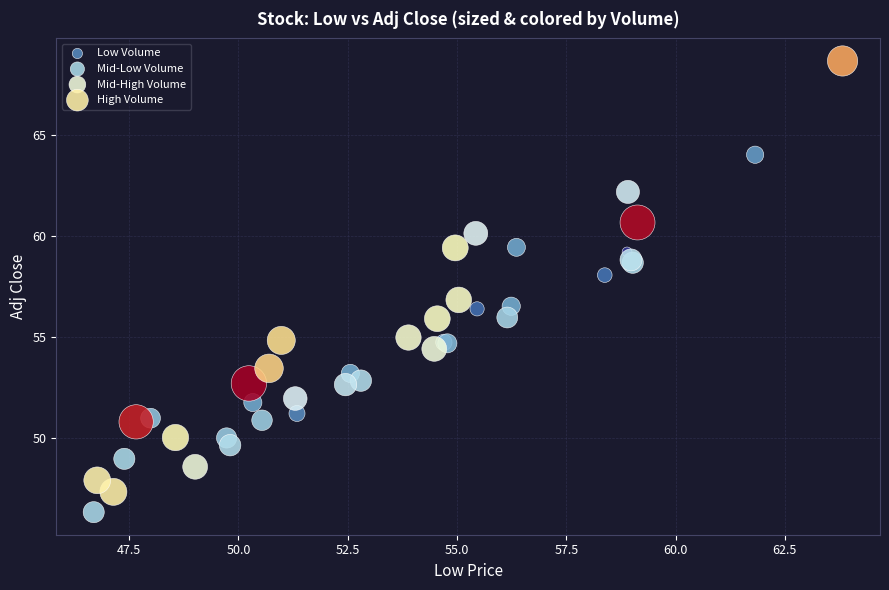

Which series reaches the maximum Y coordinate?

High Volume